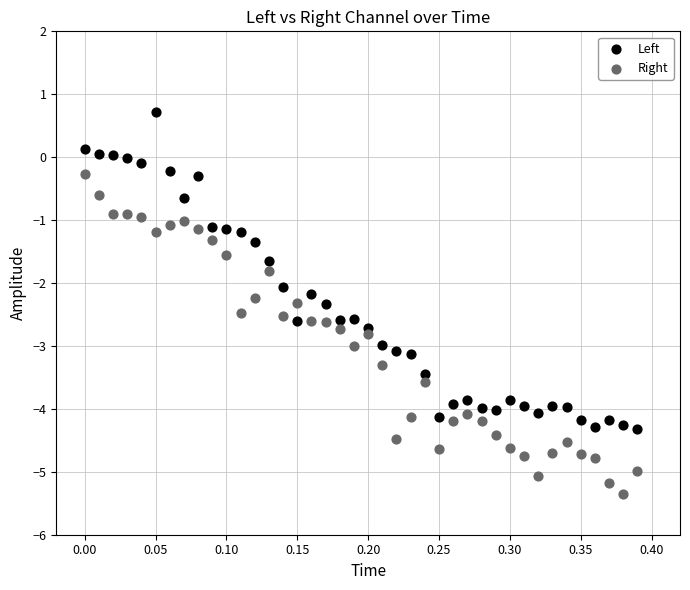

Which series contains the highest Y value?

Left